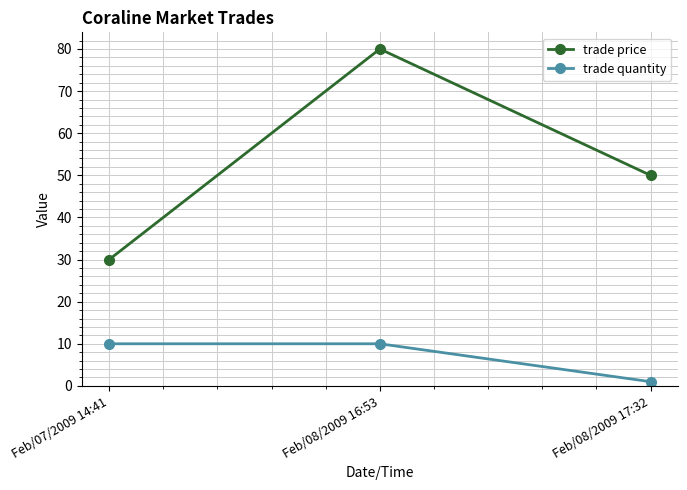

The trade price series shows 50 at Feb/08/2009 17:32. True or false?

True